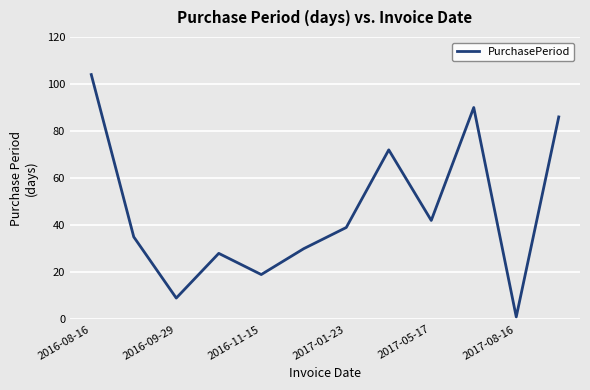

What is the average value?

46